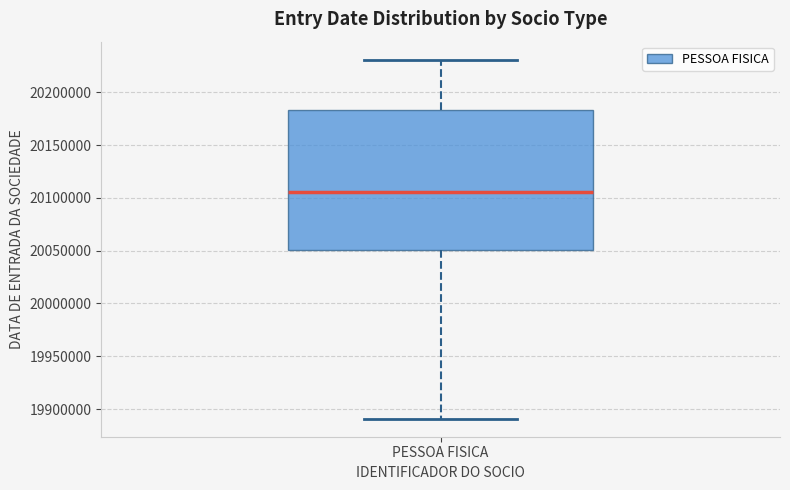

Transcribe this box plot: give where the median line is, the range the box spans, and where the two whiskers end, as read against the y-axis. The values are not printed on the chart, so give them approximately, as read against the axis.

median 20105000, box 20050000 to 20185000, whiskers 19890000 to 20230000